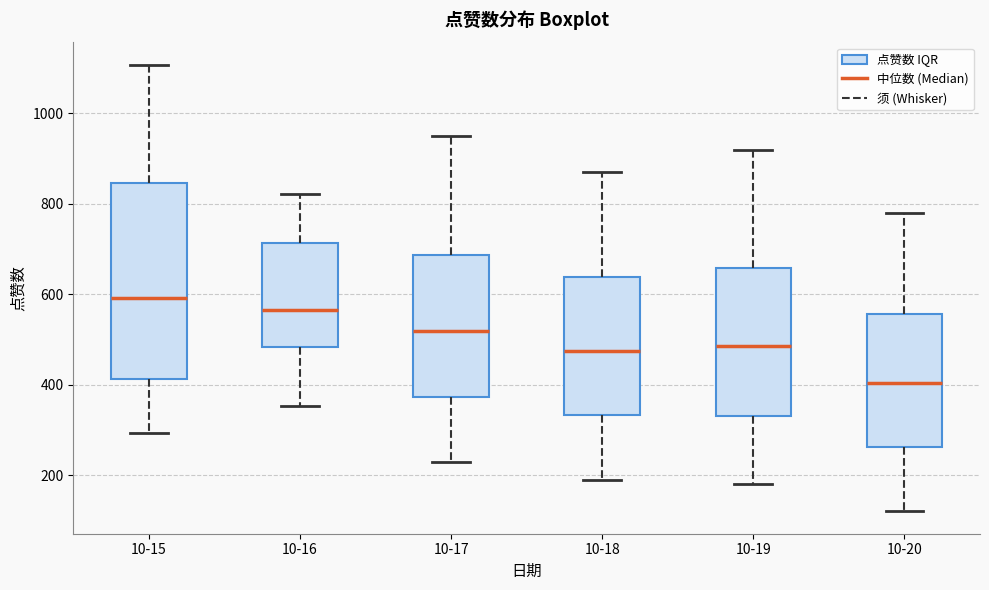

Reading left to right, read every box against the y-axis: the position of its median line, the range the box covers, and the ends of its whiskers. The values are not printed on the chart, so give them approximately, as read against the axis.

10-15: median 600, box 420 to 840, whiskers 300 to 1100
10-16: median 560, box 480 to 720, whiskers 360 to 820
10-17: median 520, box 380 to 680, whiskers 240 to 960
10-18: median 480, box 340 to 640, whiskers 200 to 880
10-19: median 480, box 340 to 660, whiskers 180 to 920
10-20: median 400, box 260 to 560, whiskers 120 to 780